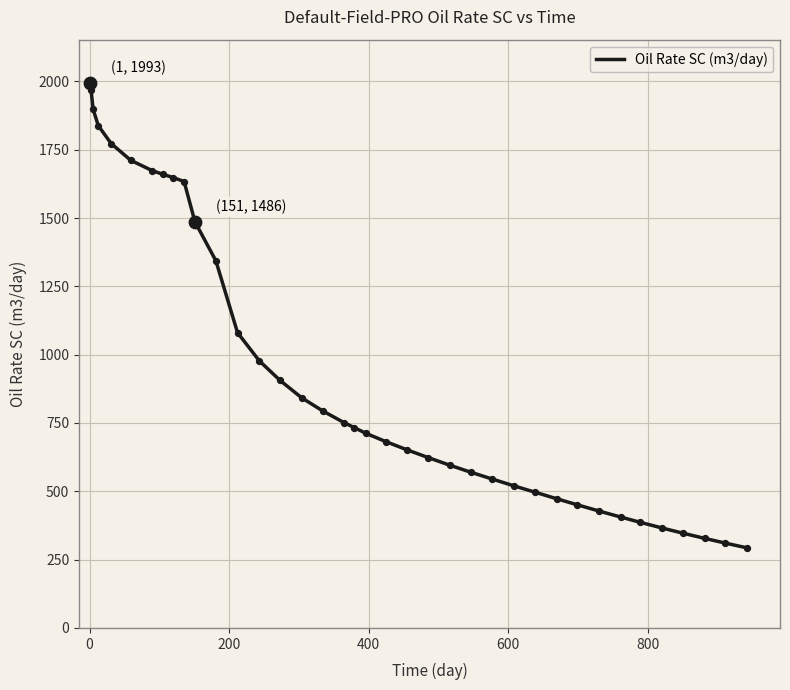

What is the smallest value displayed?

293.0